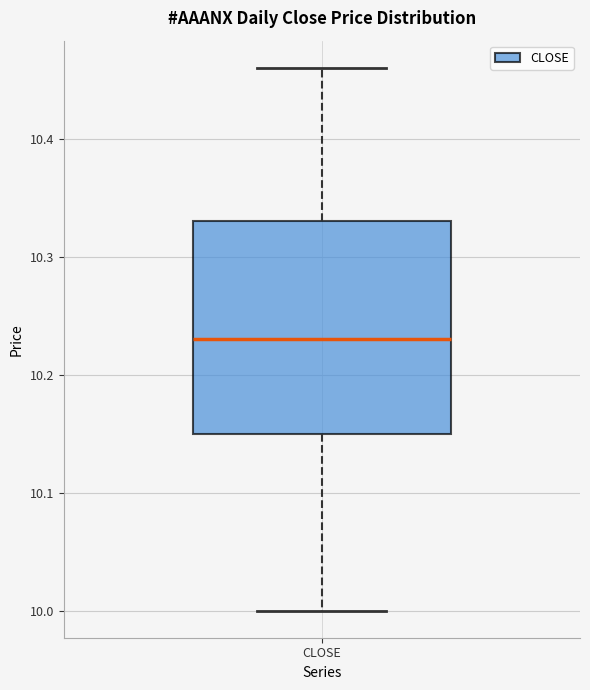

Read this box plot against the y-axis: the position of the median line, the range covered by the box, and the ends of both whiskers. The values are not printed on the chart, so give them approximately, as read against the axis.

median 10.23, box 10.15 to 10.33, whiskers 10.00 to 10.46